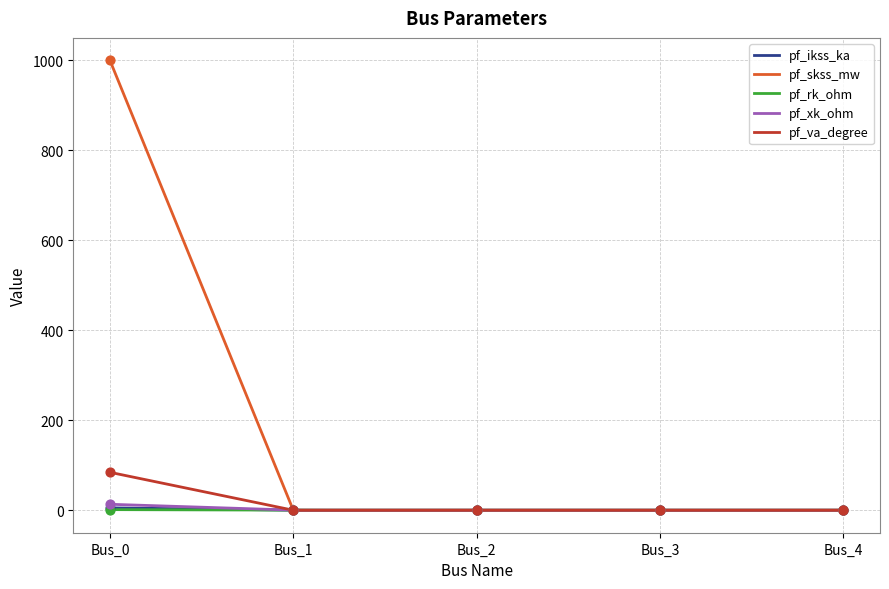

Is the value of pf_va_degree at Bus_1 greater than the value of pf_xk_ohm at Bus_0?

No